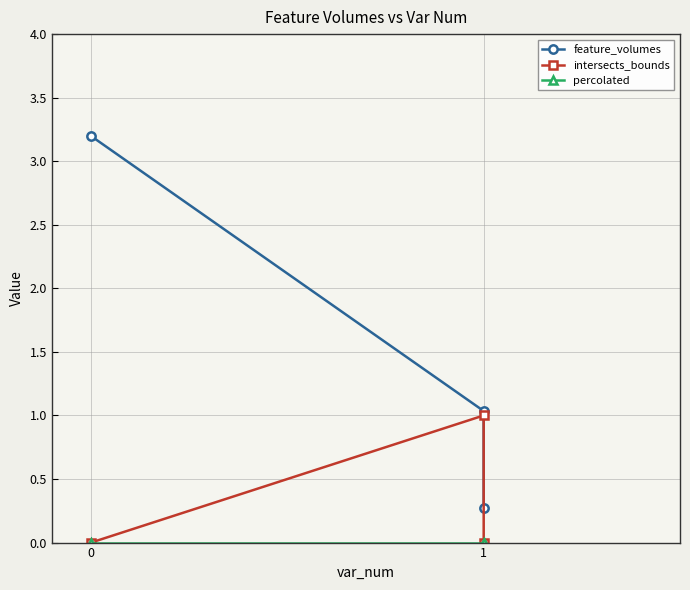

How many lines are shown in the chart?

3